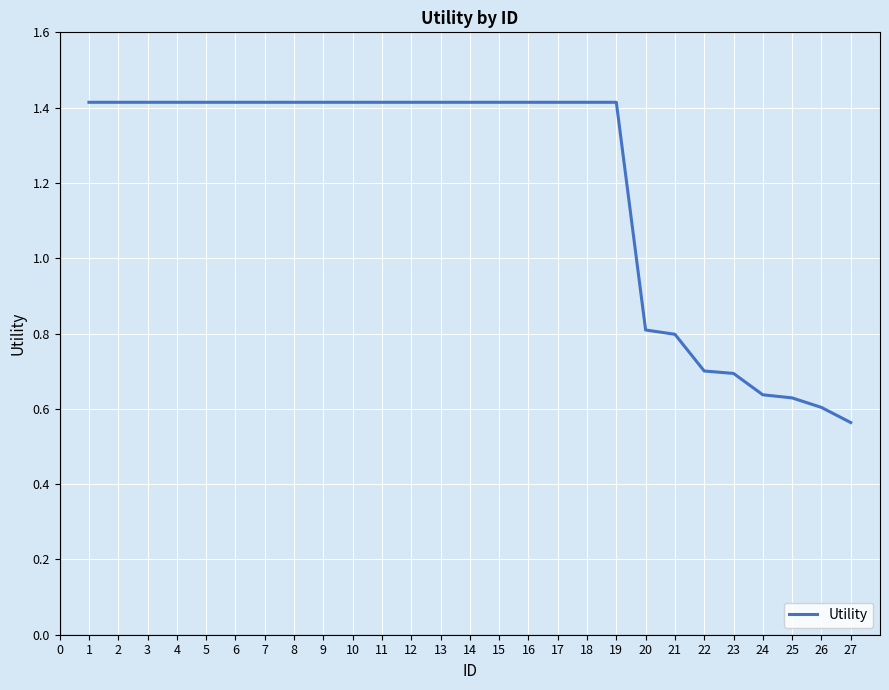

At which label is the value closest to 0?

27